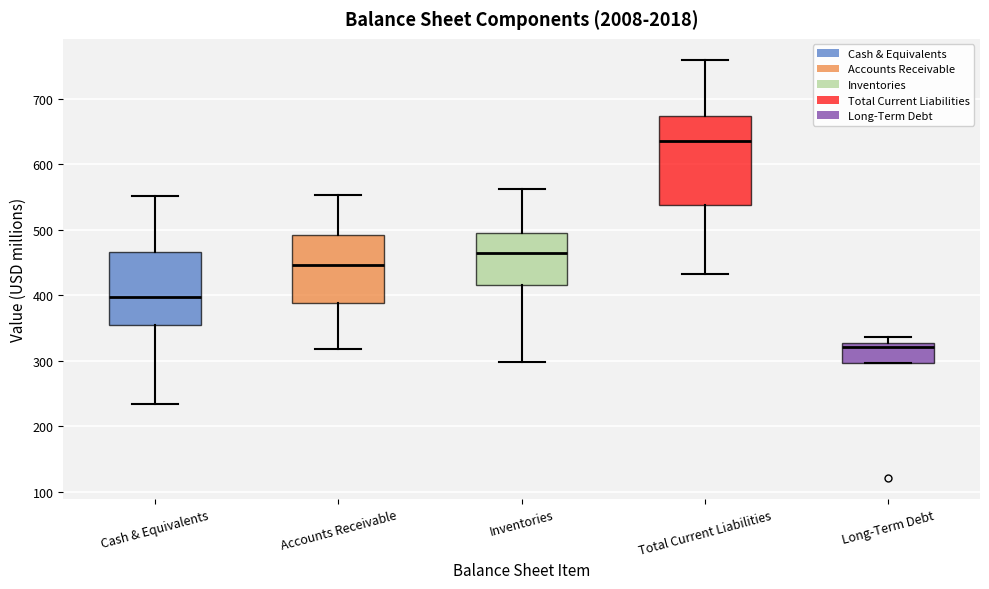

Reading left to right, transcribe this box plot: for each box, give where its median line is, the range the box spans, and where its two whiskers end, as read against the y-axis. The values are not printed on the chart, so give them approximately, as read against the axis.

Cash & Equivalents: median 400, box 350 to 470, whiskers 230 to 550
Accounts Receivable: median 450, box 390 to 490, whiskers 320 to 550
Inventories: median 470, box 420 to 500, whiskers 300 to 560
Total Current Liabilities: median 640, box 540 to 670, whiskers 430 to 760
Long-Term Debt: median 320, box 300 to 330, whiskers 300 to 340